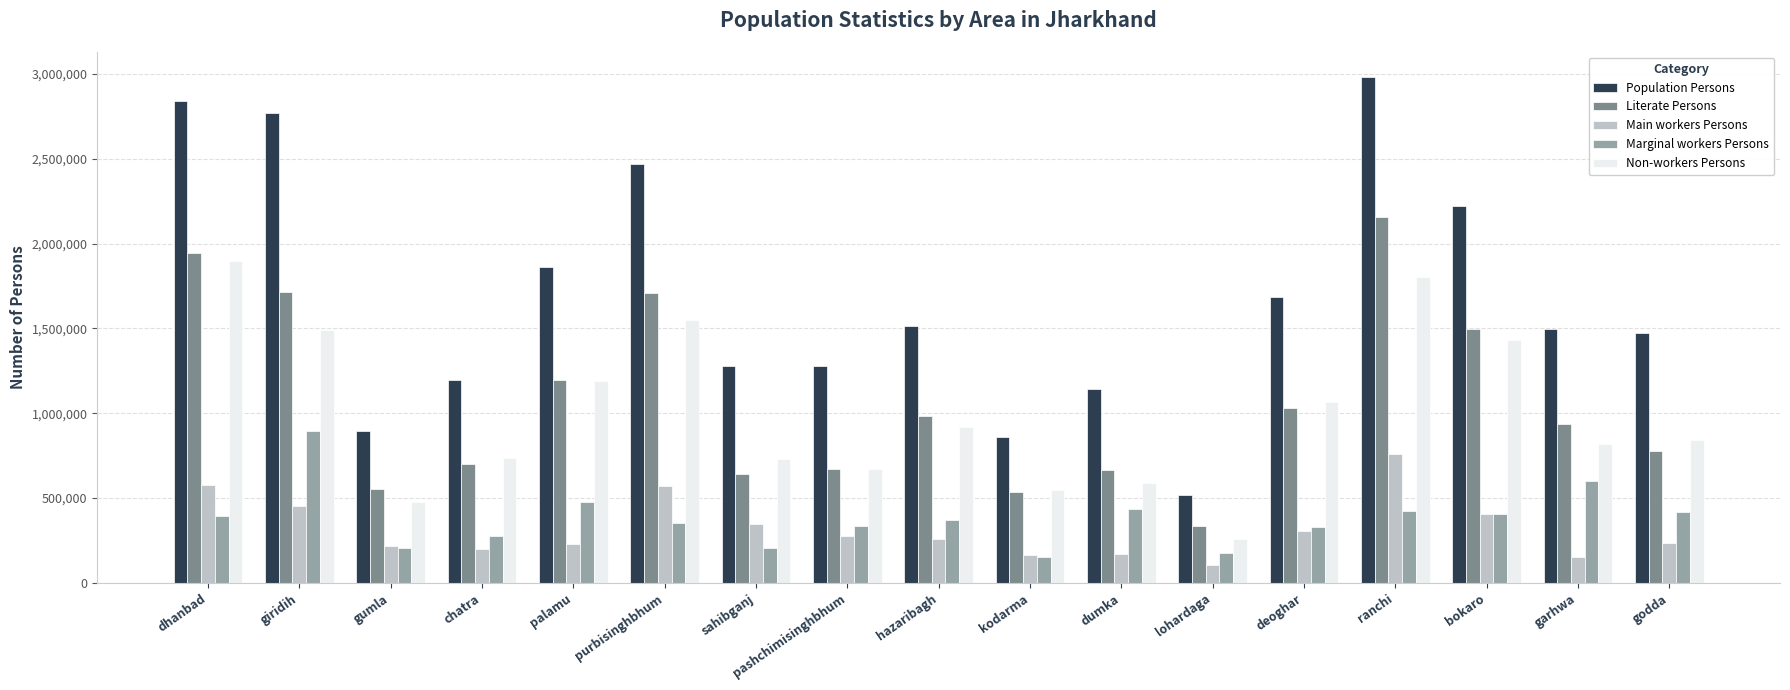

What is the maximum value shown in the chart?

2981077